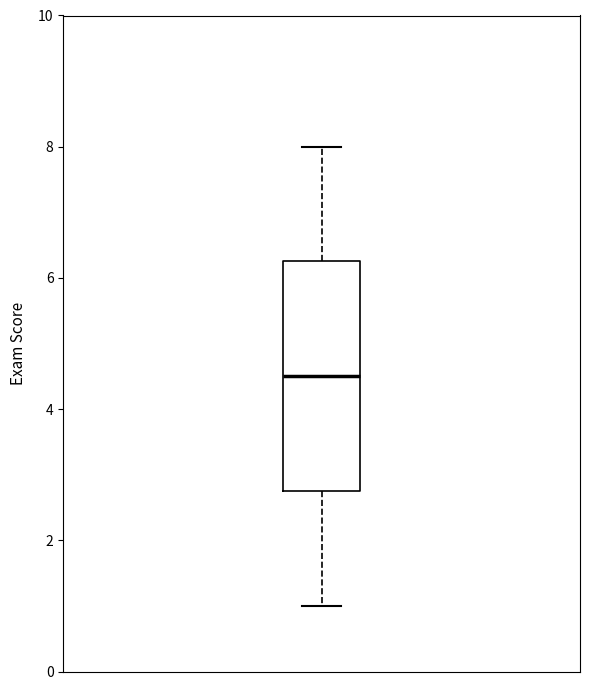

Read this box plot against the y-axis: the position of the median line, the range covered by the box, and the ends of both whiskers. The values are not printed on the chart, so give them approximately, as read against the axis.

median 4.6, box 2.8 to 6.2, whiskers 1.0 to 8.0